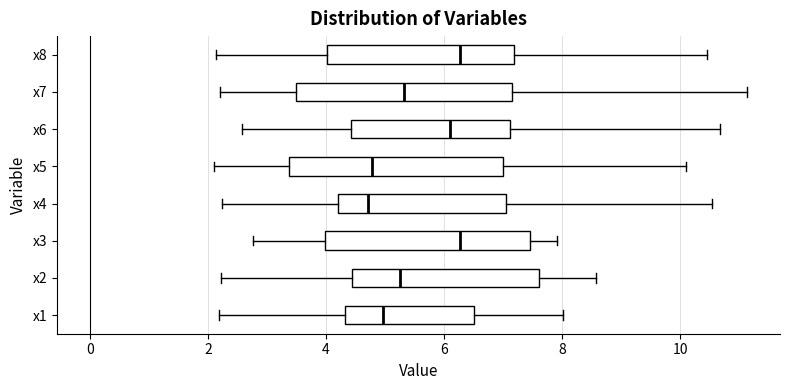

Reading bottom to top, read every box against the x-axis: the position of its median line, the range the box covers, and the ends of its whiskers. The values are not printed on the chart, so give them approximately, as read against the axis.

x1: median 5.0, box 4.4 to 6.6, whiskers 2.2 to 8.0
x2: median 5.2, box 4.4 to 7.6, whiskers 2.2 to 8.6
x3: median 6.2, box 4.0 to 7.4, whiskers 2.8 to 8.0
x4: median 4.8, box 4.2 to 7.0, whiskers 2.2 to 10.6
x5: median 4.8, box 3.4 to 7.0, whiskers 2.2 to 10.0
x6: median 6.2, box 4.4 to 7.2, whiskers 2.6 to 10.6
x7: median 5.4, box 3.4 to 7.2, whiskers 2.2 to 11.2
x8: median 6.2, box 4.0 to 7.2, whiskers 2.2 to 10.4